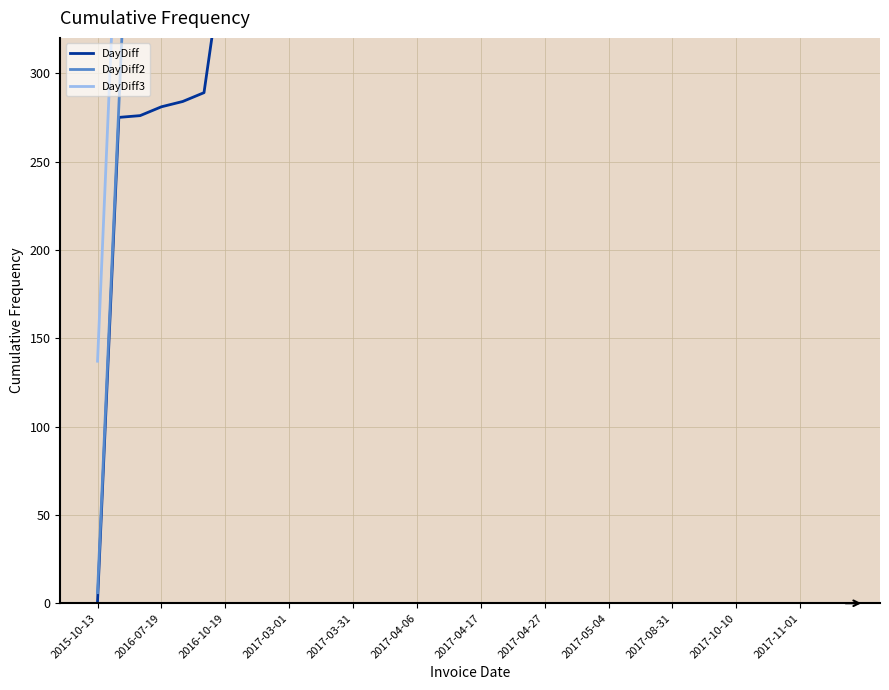

True or false: DayDiff3 and DayDiff intersect in this chart.

False